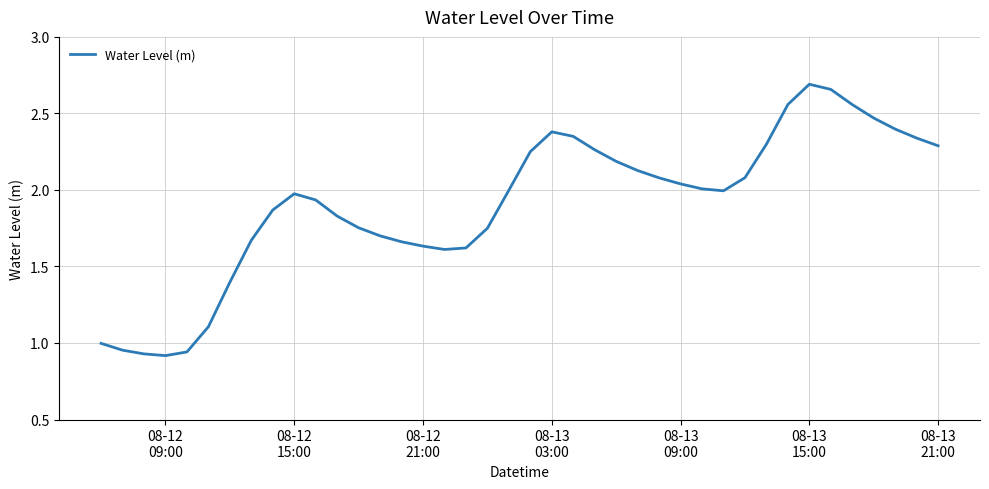

Reading left to right, what are all the values shown in this chart?

1.0	1.0	0.9	0.9	0.9	1.1	1.4	1.7	1.9	2.0	1.9	1.8	1.8	1.7	1.7	1.6	1.6	1.6	1.7	2.0	2.3	2.4	2.4	2.3	2.2	2.1	2.1	2.0	2.0	2.0	2.1	2.3	2.6	2.7	2.7	2.6	2.5	2.4	2.3	2.3